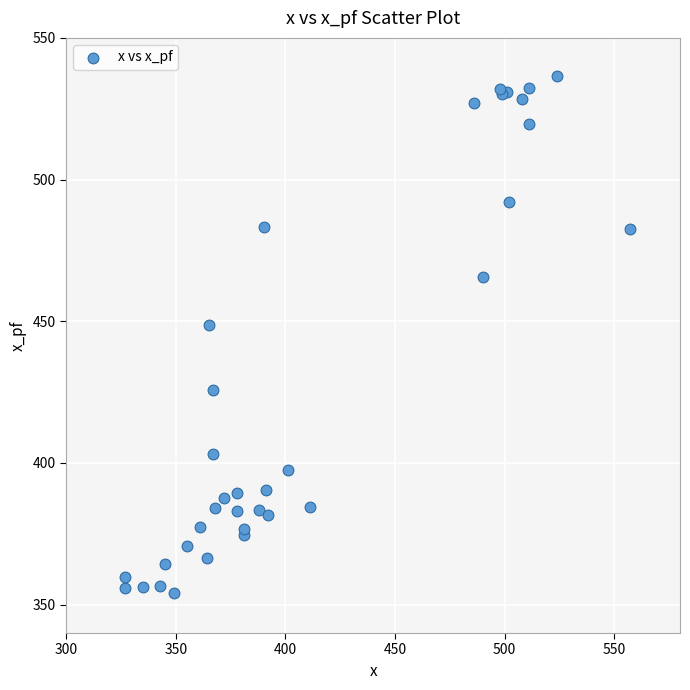

What Y value in the scatter plot is closest to 445?

448.6